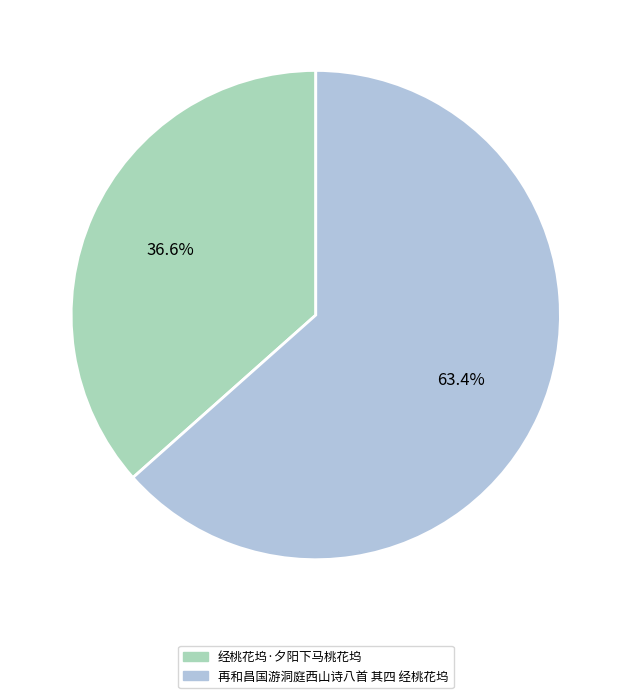

Count the number of slices in the pie.

2